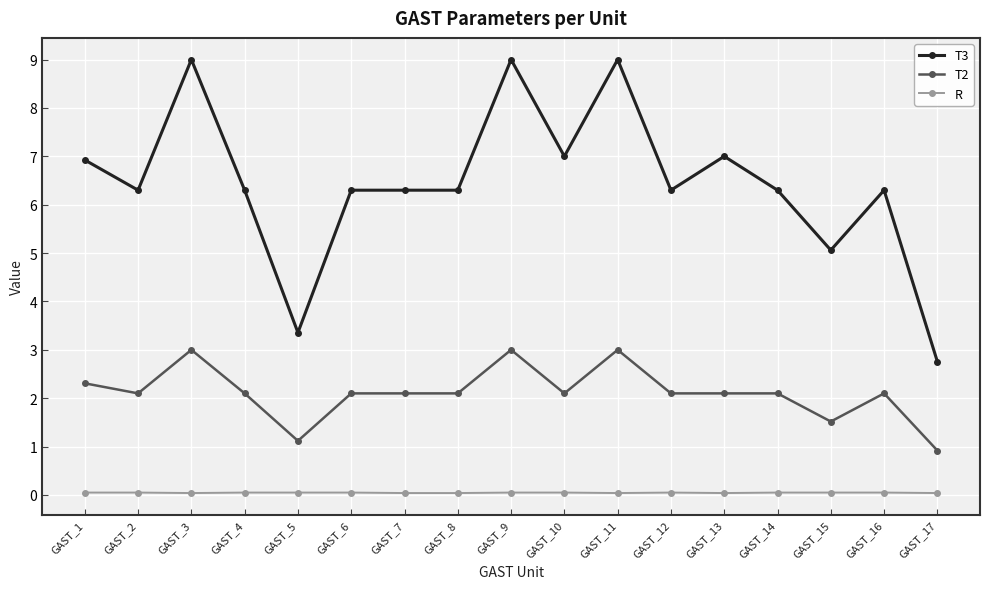

What is the difference between the highest and lowest values at GAST_7?

6.3